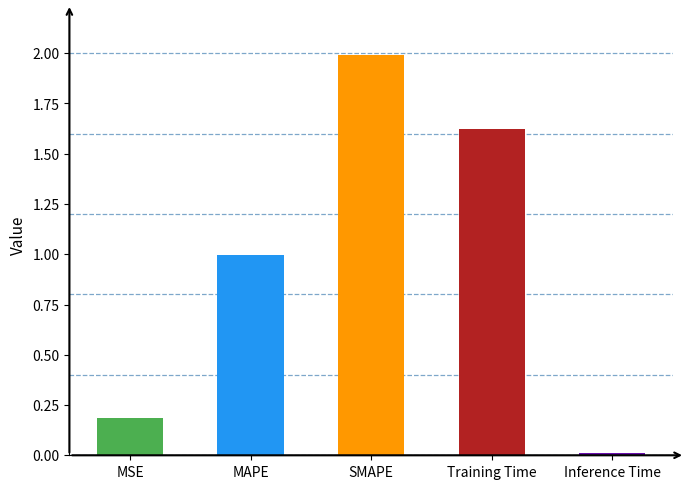

Rank the categories by value from highest to lowest.

SMAPE, Training Time, MAPE, MSE, Inference Time